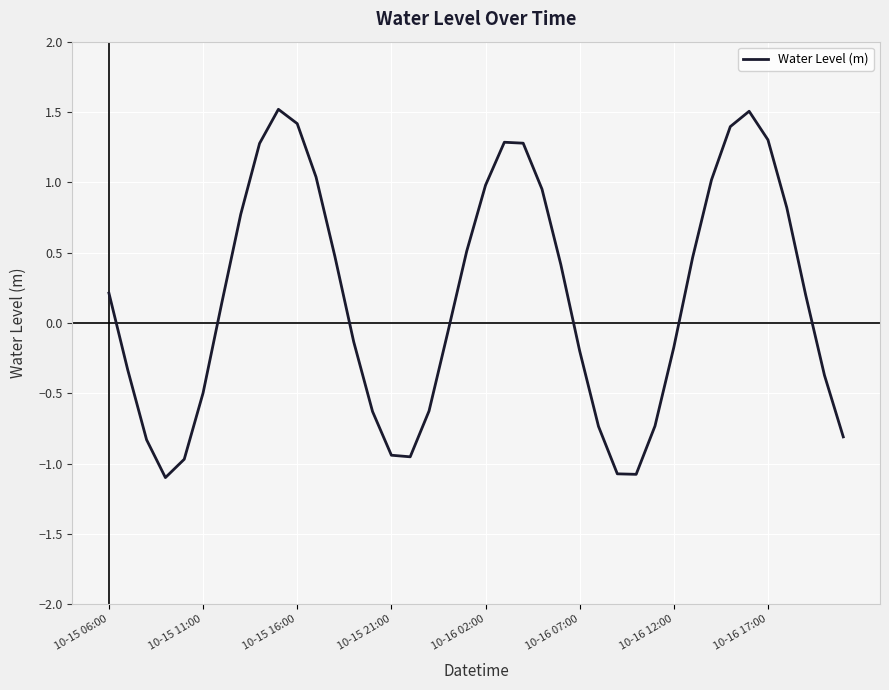

How many series are shown in this chart?

1